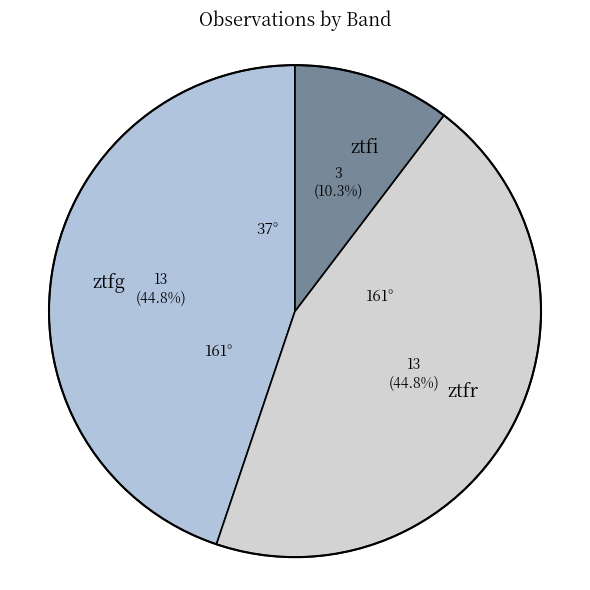

Is it true that ztfg is 59% of the pie?

False